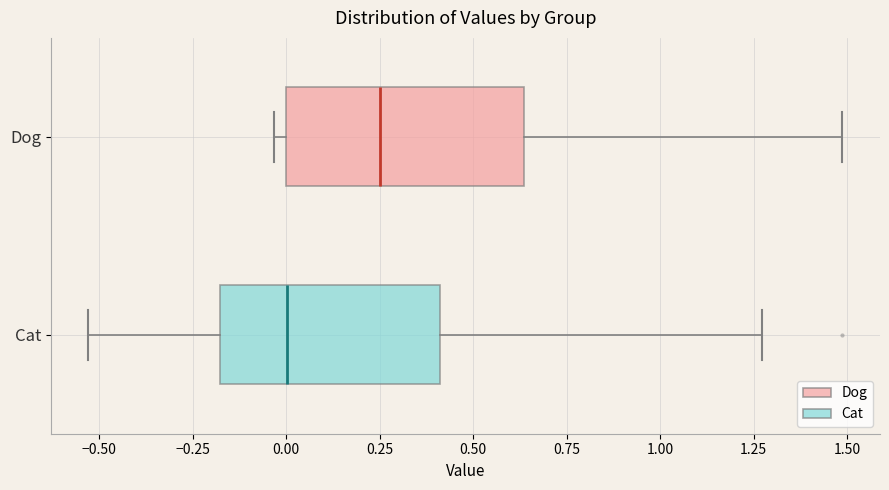

Reading bottom to top, read every box against the x-axis: the position of its median line, the range the box covers, and the ends of its whiskers. The values are not printed on the chart, so give them approximately, as read against the axis.

Cat: median 0.00, box -0.20 to 0.40, whiskers -0.55 to 1.25
Dog: median 0.25, box 0.00 to 0.65, whiskers -0.05 to 1.50